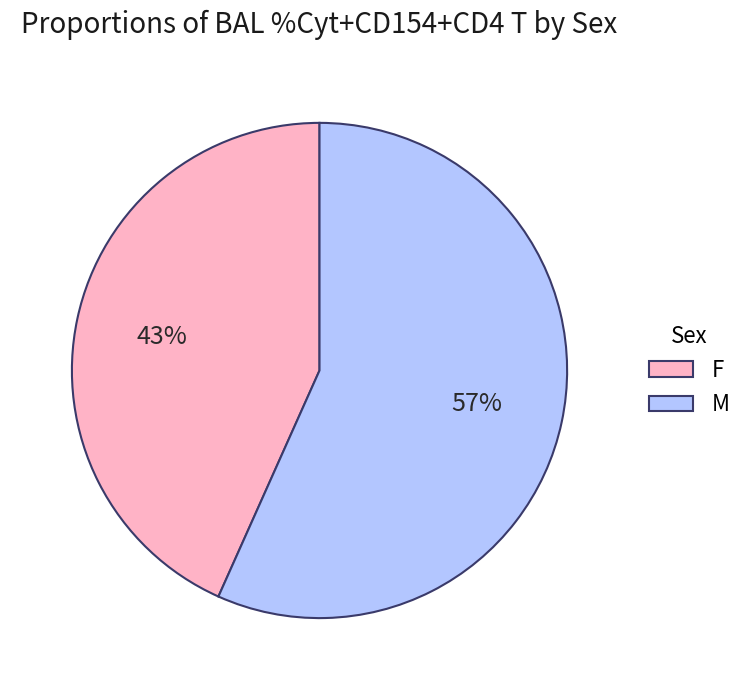

Is F the majority of the pie?

No